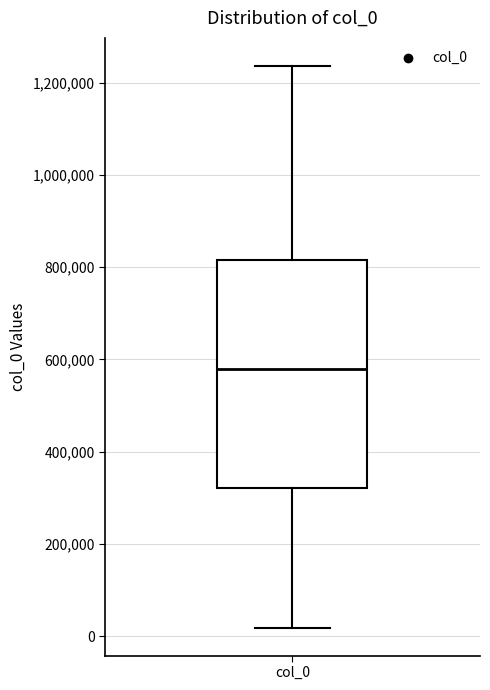

Where does the median line of the box for col_0 sit on the y-axis? The values are not printed on the chart, so give them approximately, as read against the axis.

580000